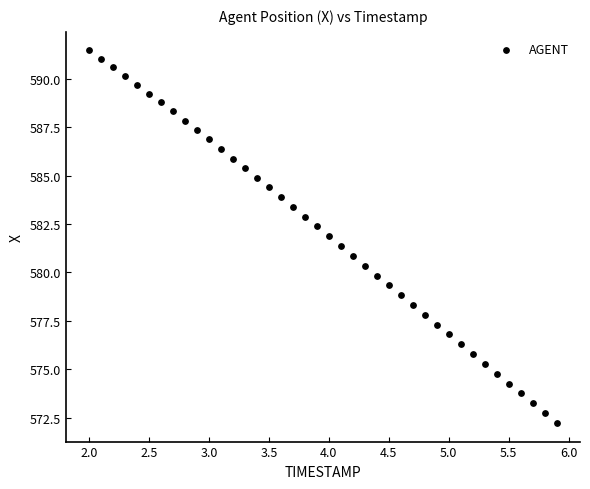

What is the range of Y values (max minus min)?

19.2